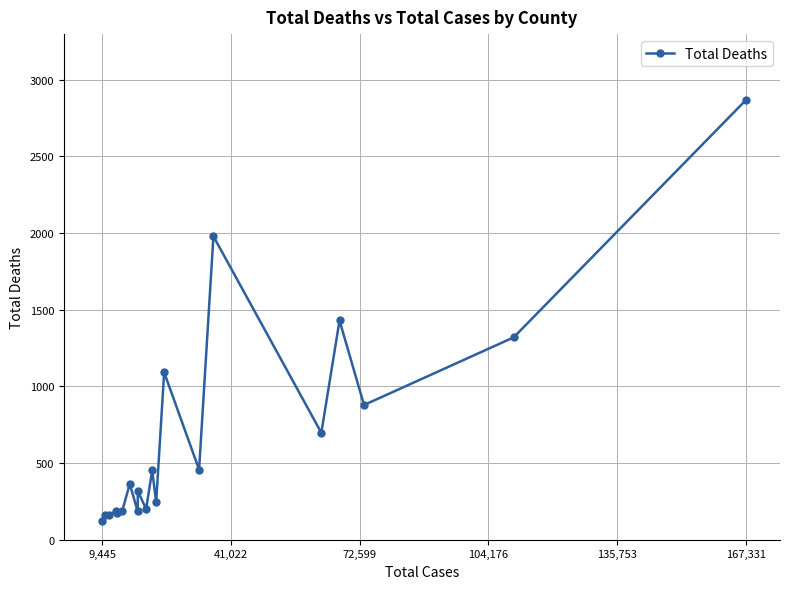

The value at 9,445 is 121. True or false?

True